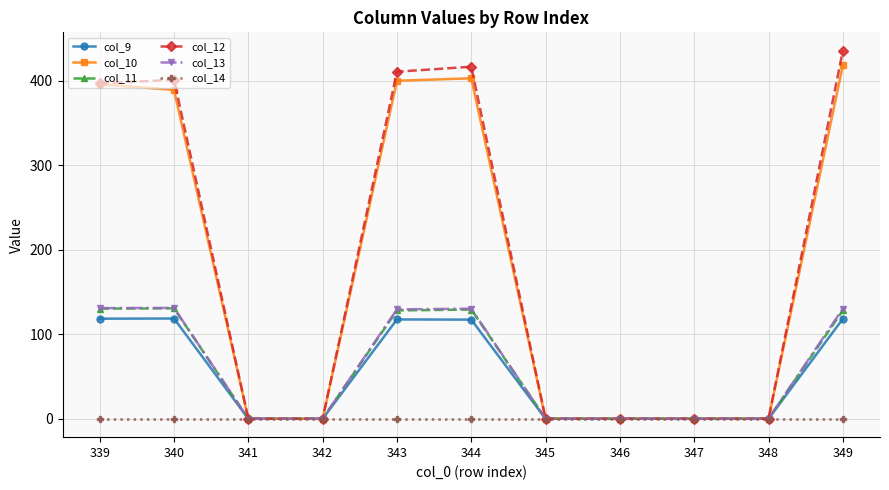

True or false: col_13 has more than 1 points higher than both neighbors.

True